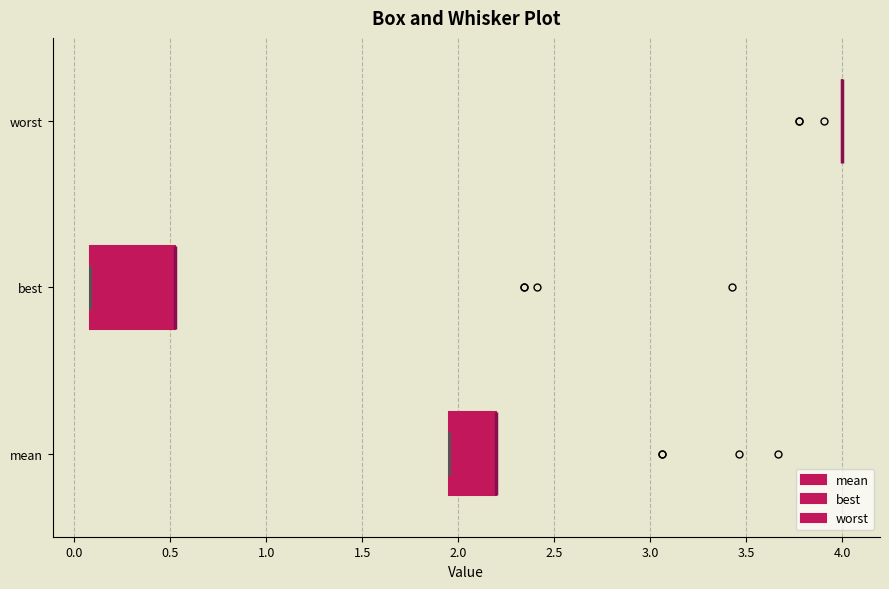

Where is the right edge of the box for mean on the x-axis? The values are not printed on the chart, so give them approximately, as read against the axis.

2.20